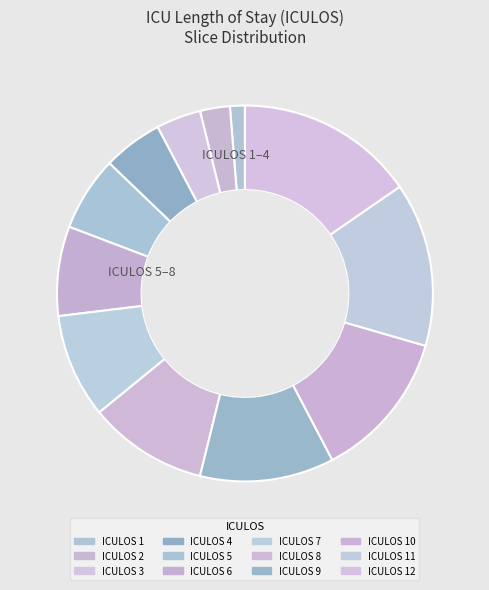

Rank the categories by value from highest to lowest.

ICULOS 12, ICULOS 11, ICULOS 10, ICULOS 9, ICULOS 8, ICULOS 7, ICULOS 6, ICULOS 5, ICULOS 4, ICULOS 3, ICULOS 2, ICULOS 1